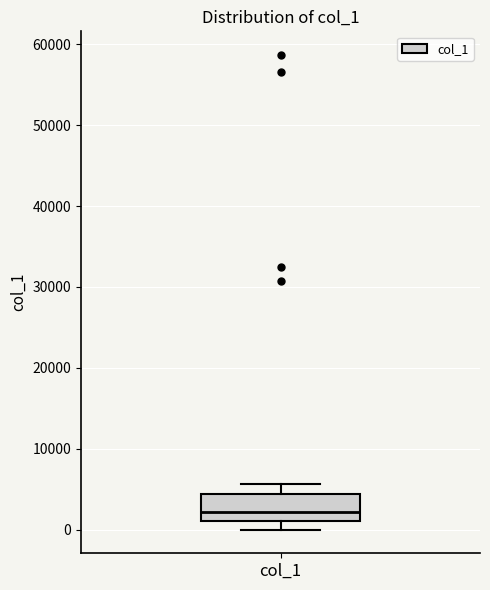

Read this box plot against the y-axis: the position of the median line, the range covered by the box, and the ends of both whiskers. The values are not printed on the chart, so give them approximately, as read against the axis.

median 2000, box 1000 to 4000, whiskers 0 to 6000